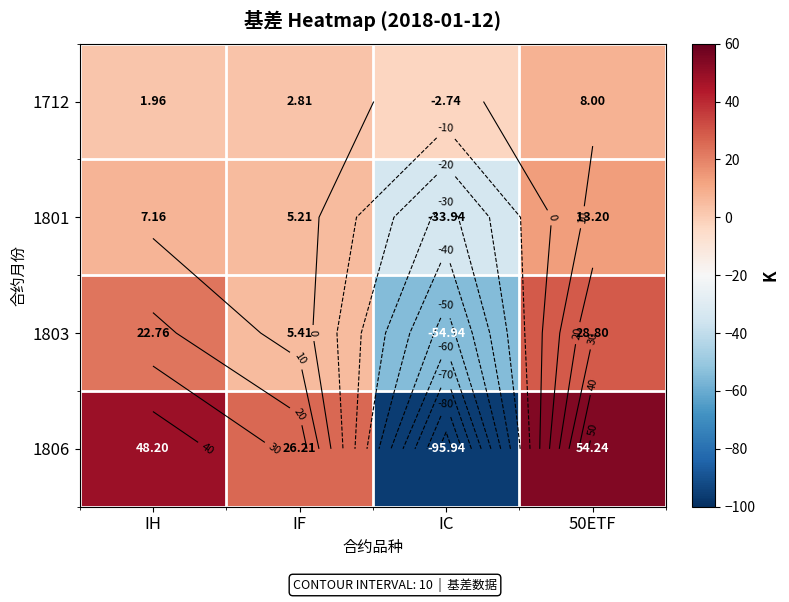

How many negative values does the 1806 series have?

1